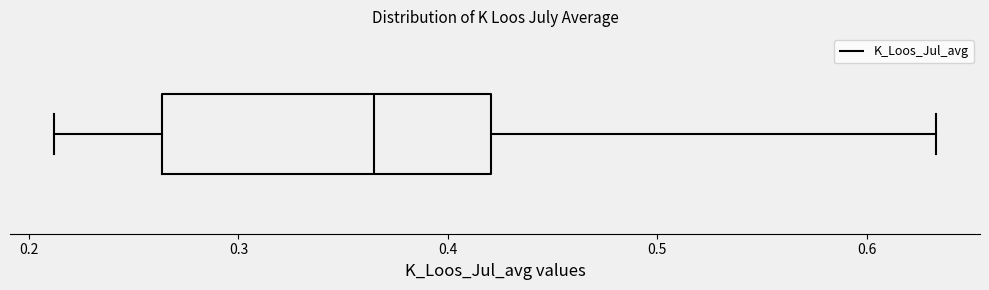

Where does the right whisker of the box end on the x-axis? The values are not printed on the chart, so give them approximately, as read against the axis.

0.63